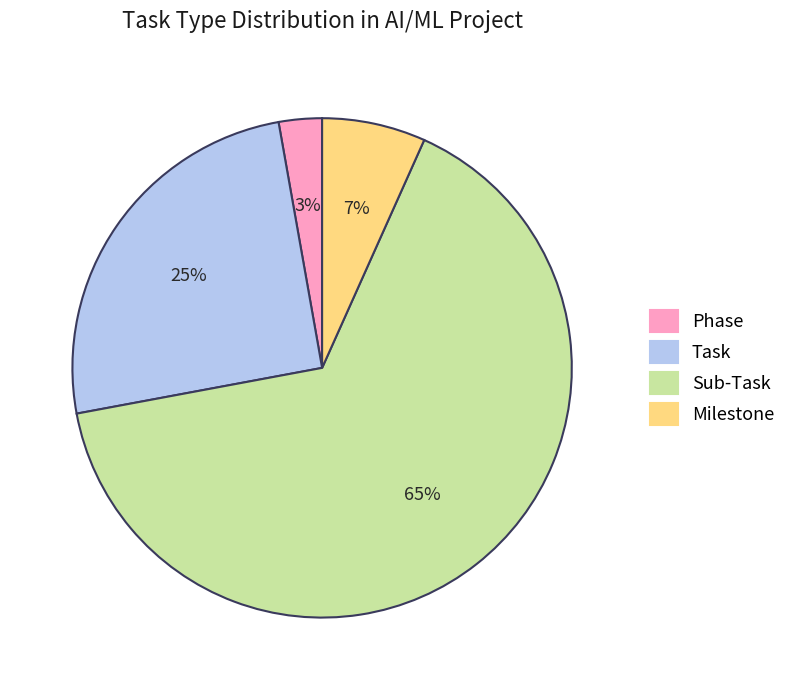

Which slice represents more than half of the pie?

Sub-Task